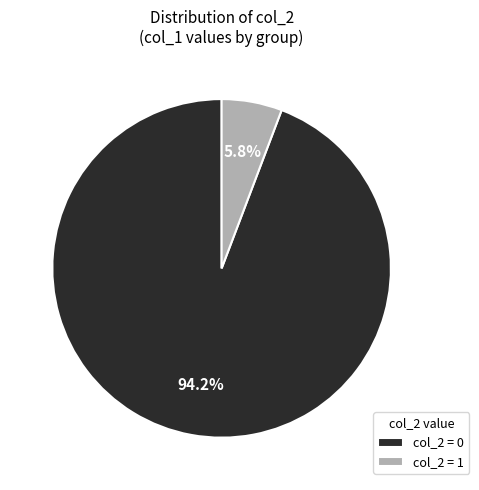

Does col_2 = 1 account for over 50% of the chart?

No